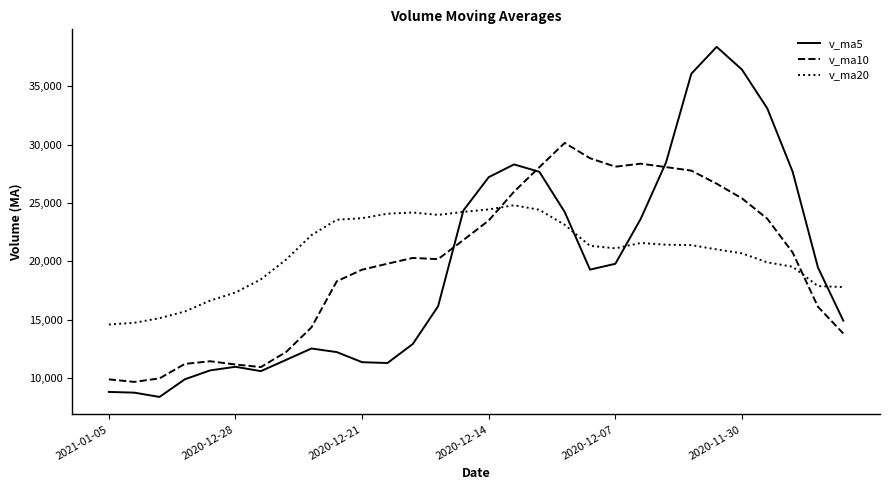

True or false: v_ma20 and v_ma5 intersect in this chart.

True